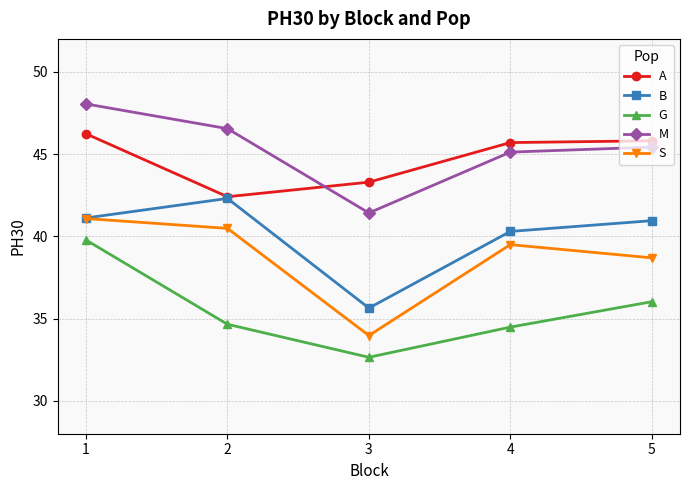

What is the total value across all series at 1?

216.2